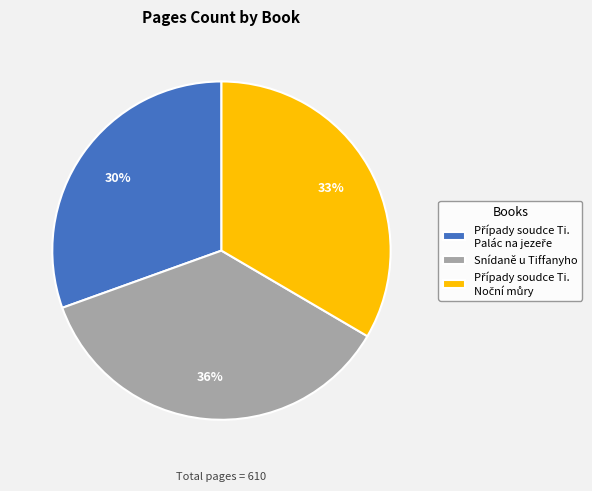

What is the largest slice in the pie chart?

Snídaně u Tiffanyho